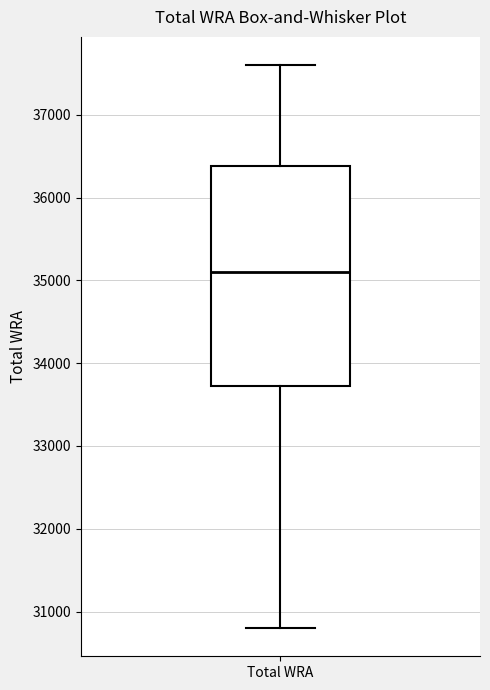

Where does the upper whisker of the box for Total WRA end on the y-axis? The values are not printed on the chart, so give them approximately, as read against the axis.

37600